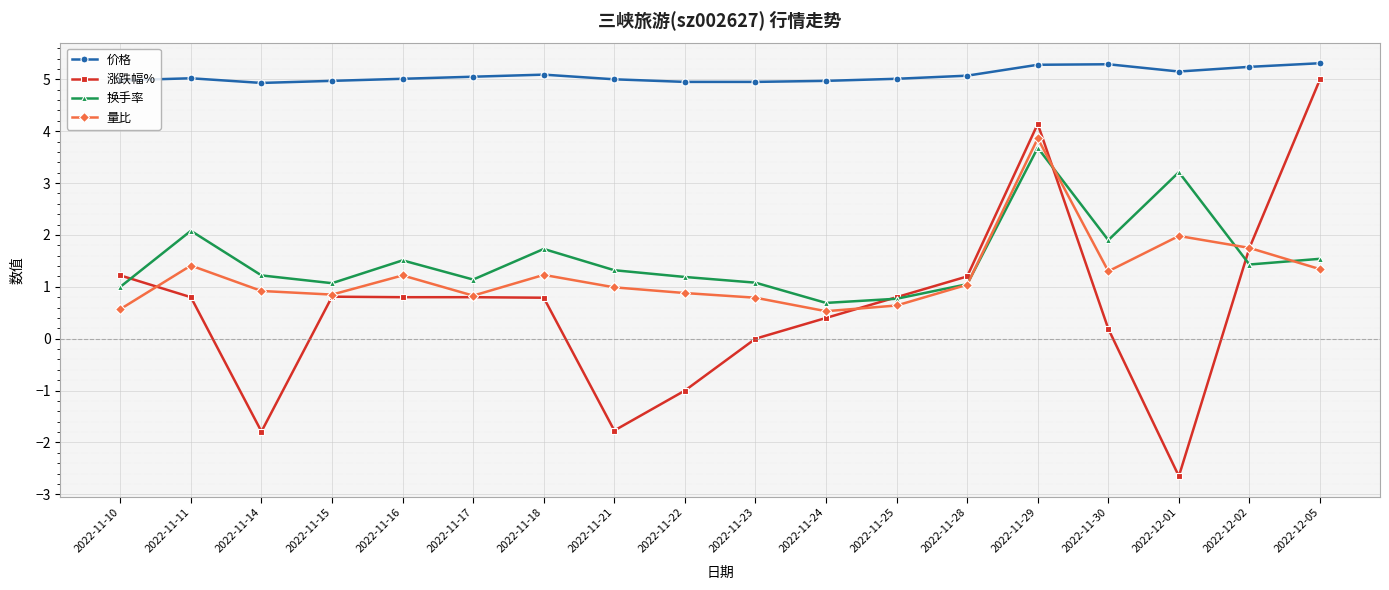

List the series in order of their peak value, lowest first.

换手率, 量比, 涨跌幅%, 价格